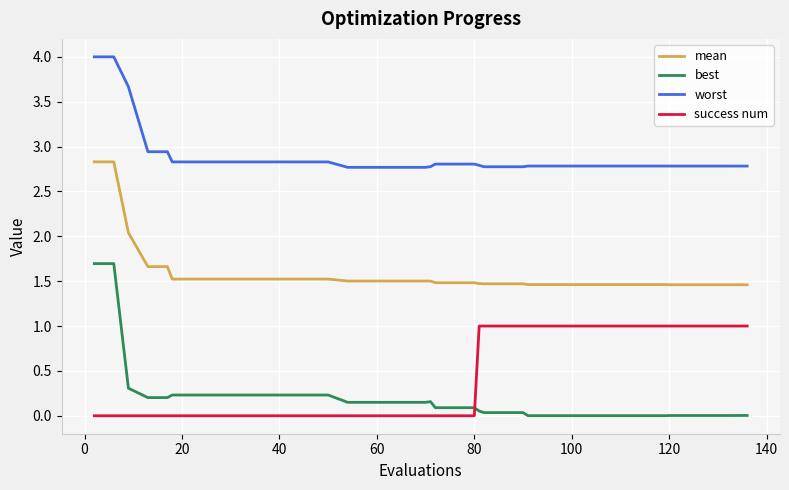

List the series in order of their peak value, lowest first.

success num, best, mean, worst